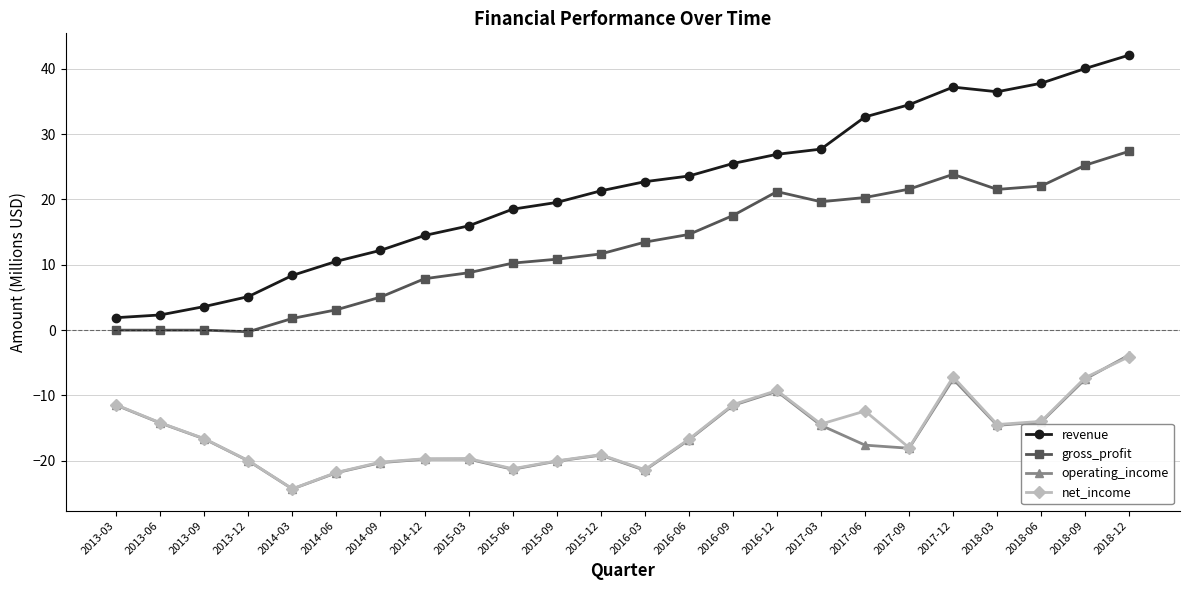

What is the total value across all series at 2014-09?

-23.2